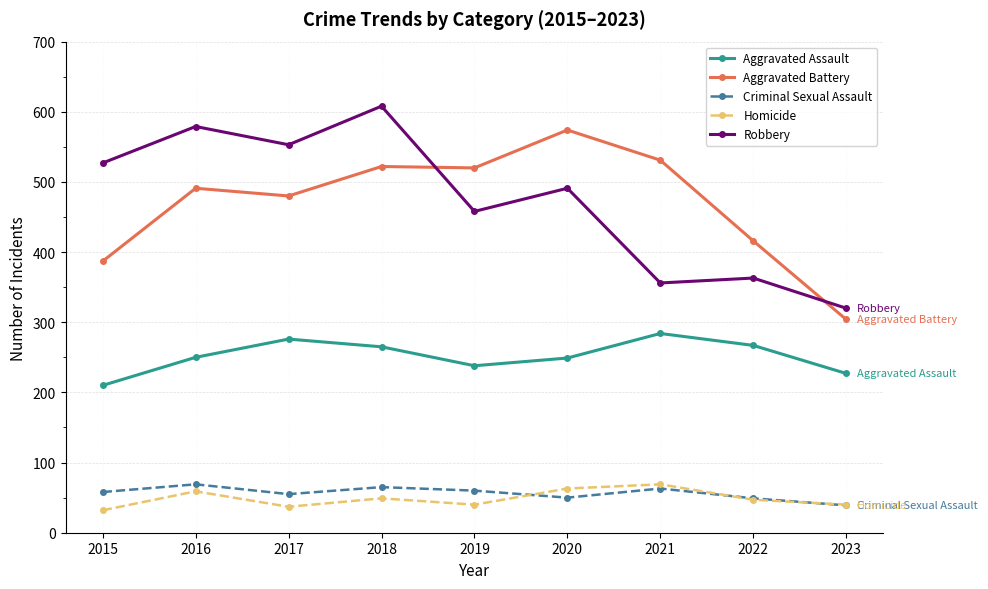

Which series has the widest spread of values?

Robbery